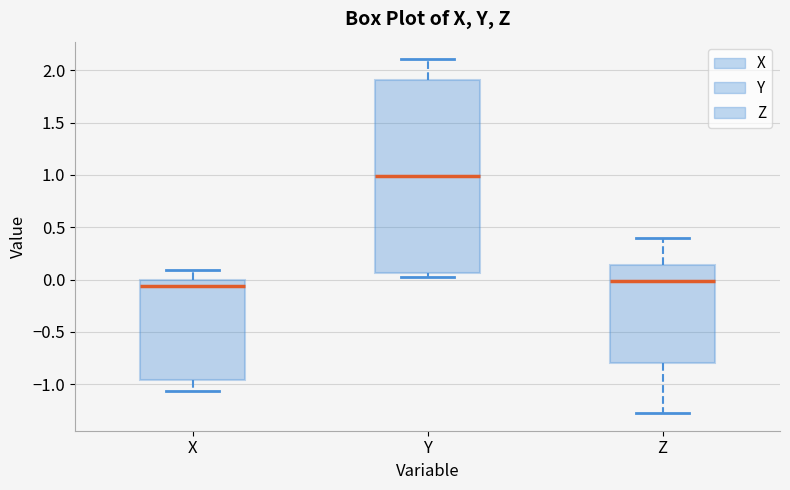

Reading left to right, read every box against the y-axis: the position of its median line, the range the box covers, and the ends of its whiskers. The values are not printed on the chart, so give them approximately, as read against the axis.

X: median -0.05, box -0.95 to 0.00, whiskers -1.05 to 0.10
Y: median 1.00, box 0.05 to 1.90, whiskers 0.05 (just below the box's lower edge) to 2.10
Z: median 0.00, box -0.80 to 0.15, whiskers -1.25 to 0.40